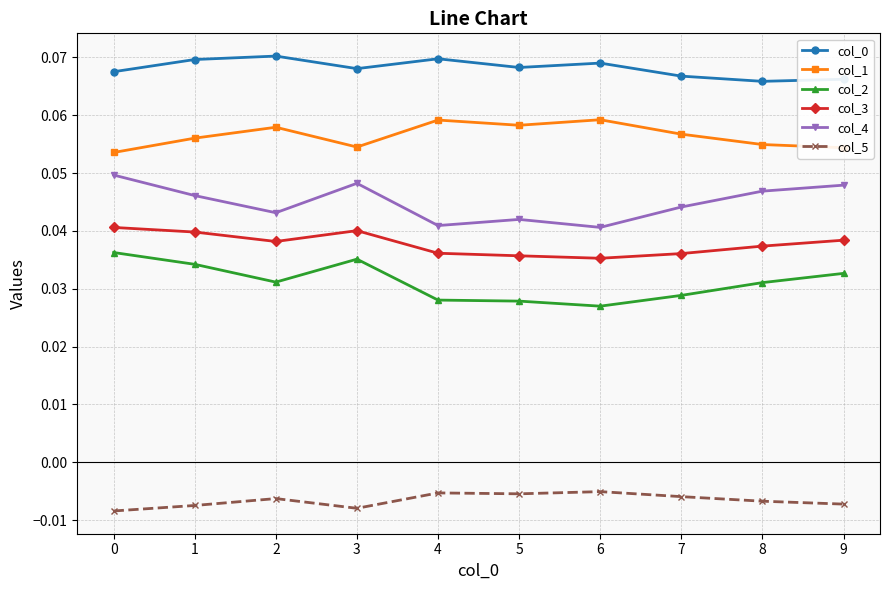

True or false: col_5 and col_3 intersect in this chart.

False